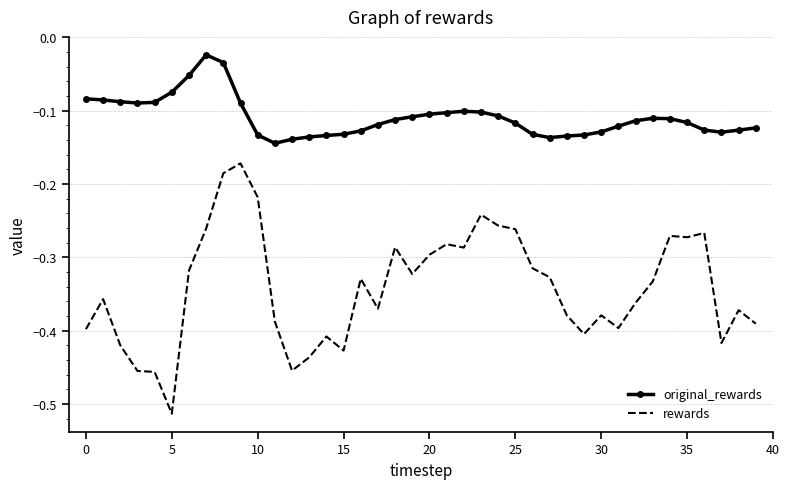

Which series has the widest spread of values?

rewards